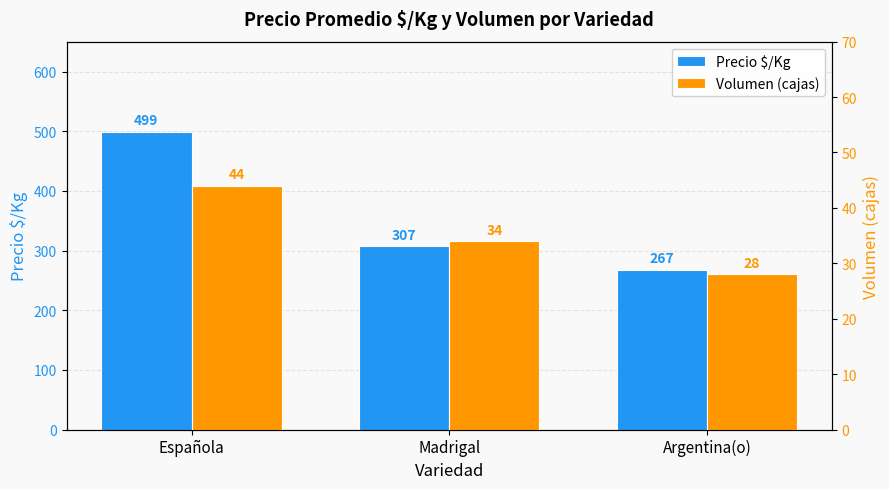

How many Precio $/Kg values are between 267 and 499?

3